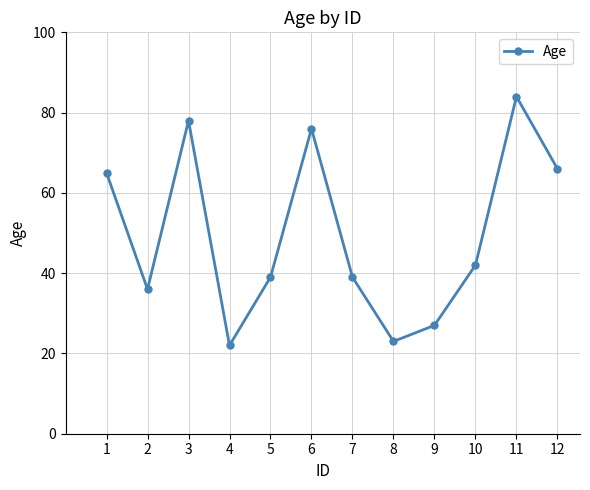

What is the value of the 2nd point from the left?

36